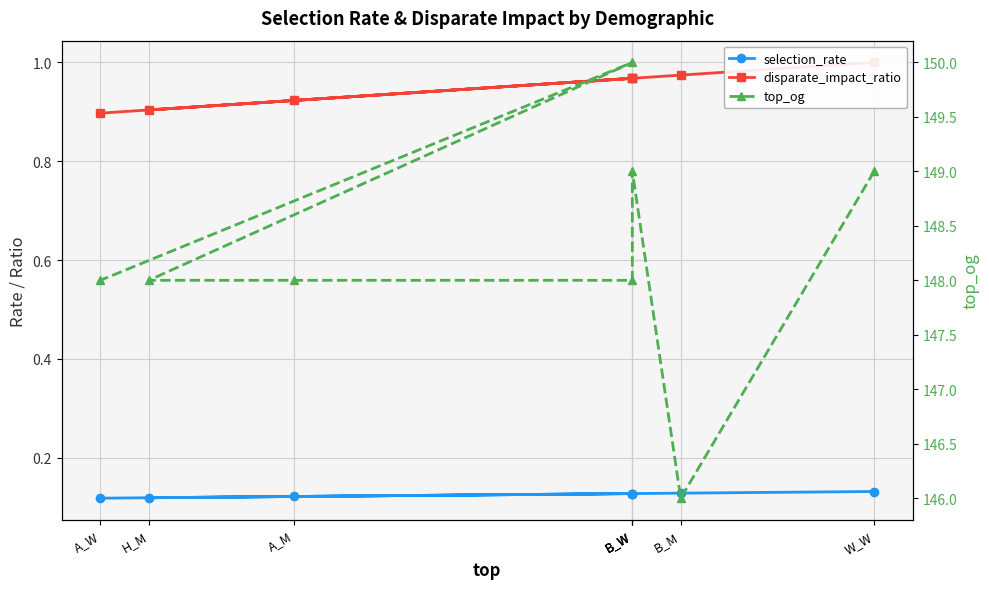

How many lines are shown in the chart?

3